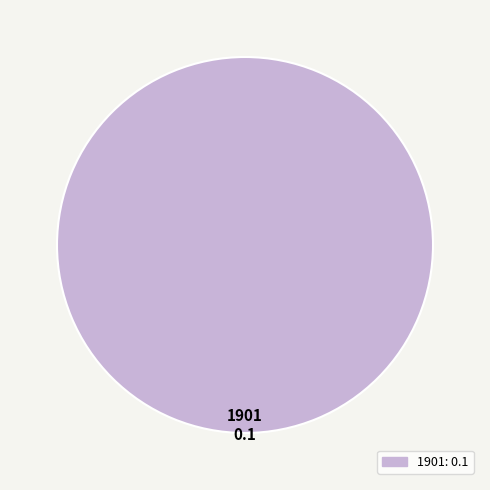

Does any single category account for the majority?

Yes